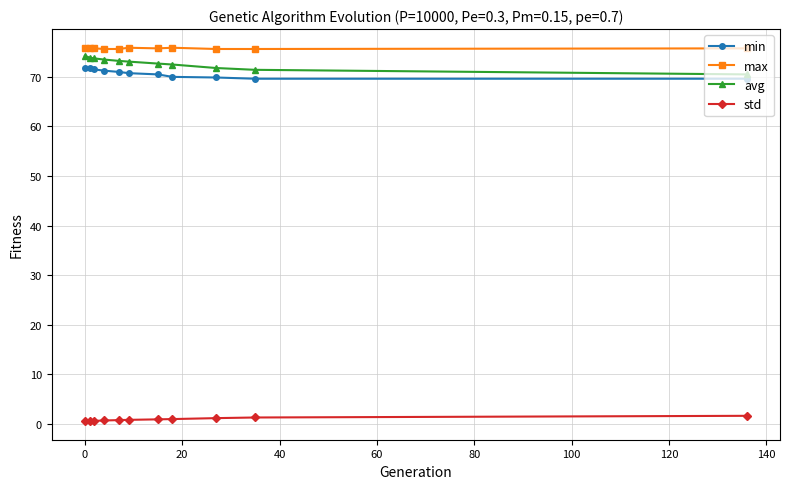

What is the minimum value for max?

75.6